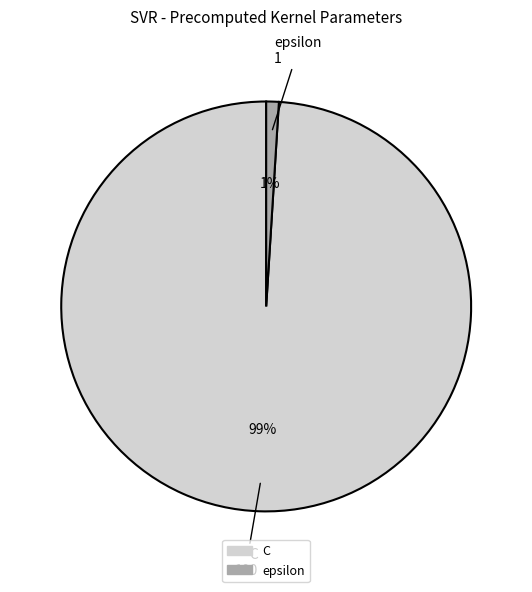

How many slices are in this pie chart?

2